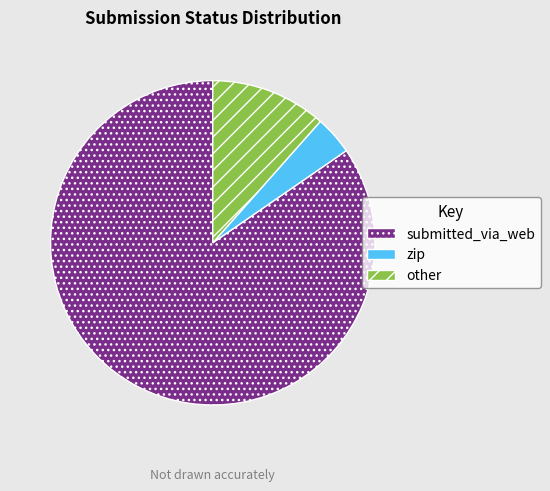

Which has a higher value, submitted_via_web or zip?

submitted_via_web